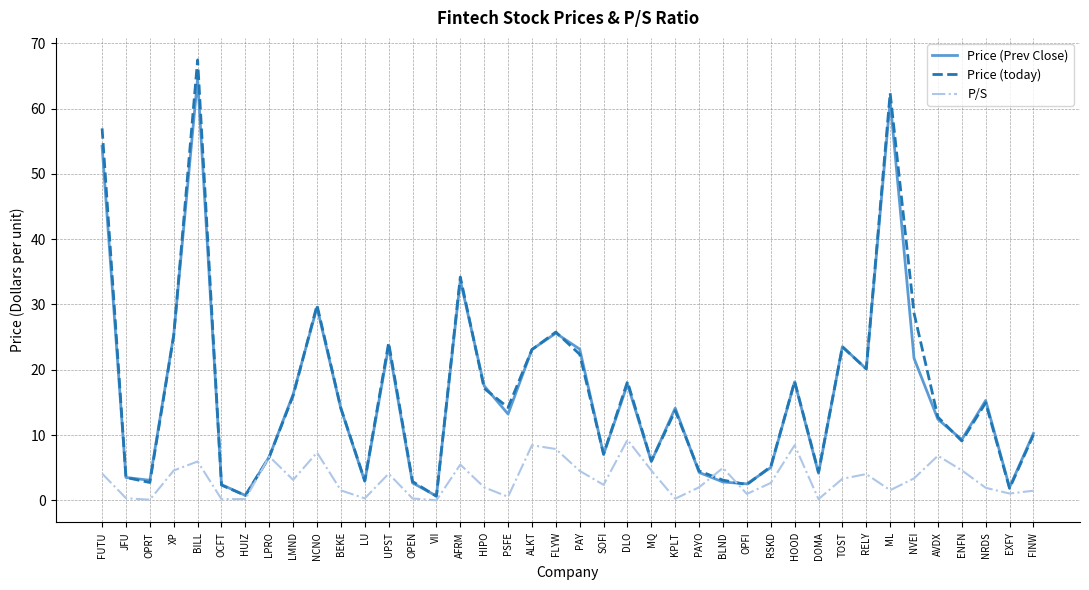

What are all the series names shown in the legend?

Price (Prev Close), Price (today), P/S